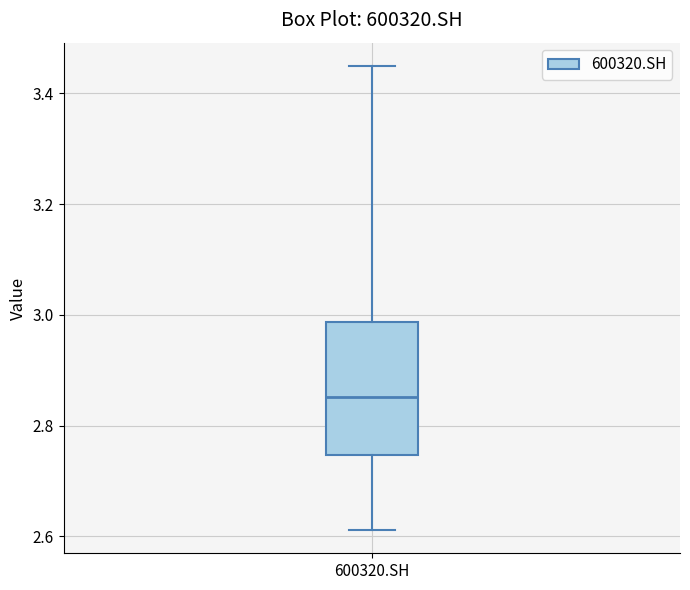

Transcribe this box plot: give where the median line is, the range the box spans, and where the two whiskers end, as read against the y-axis. The values are not printed on the chart, so give them approximately, as read against the axis.

median 2.86, box 2.74 to 2.98, whiskers 2.62 to 3.44